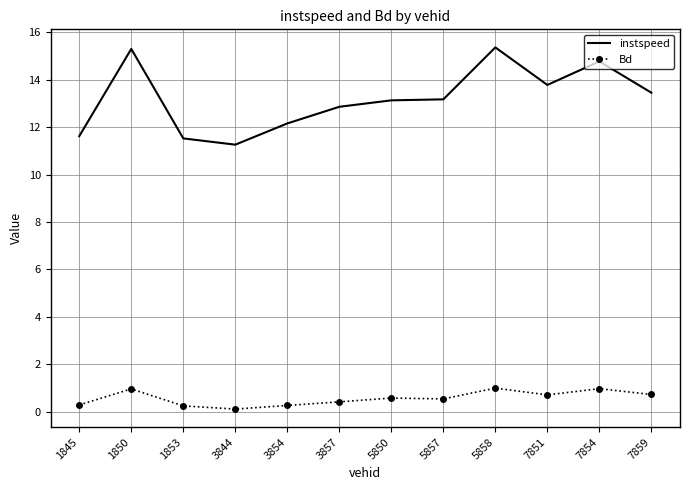

Which category has the lowest value in the Bd series?

3844